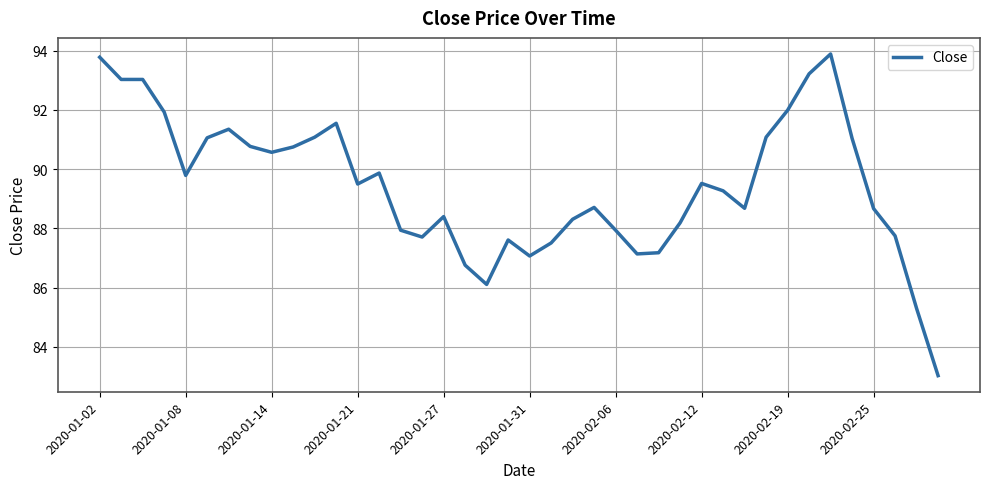

What is the minimum value shown in the chart?

83.0